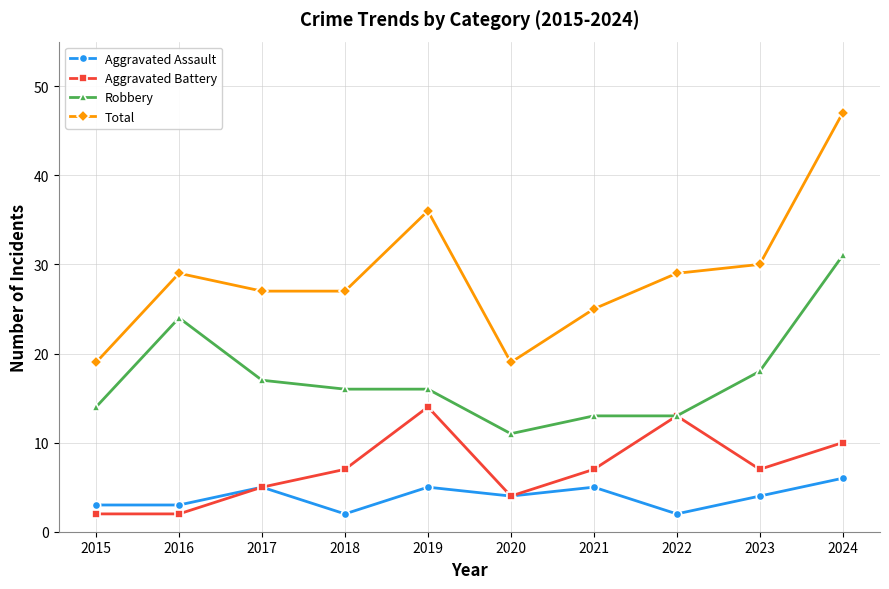

Does the chart display data point markers on the line(s)?

Yes